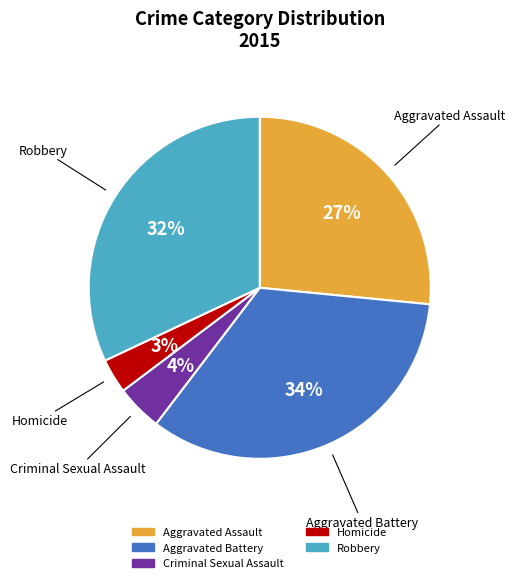

What percentage is the Homicide slice, to the nearest percent?

3%